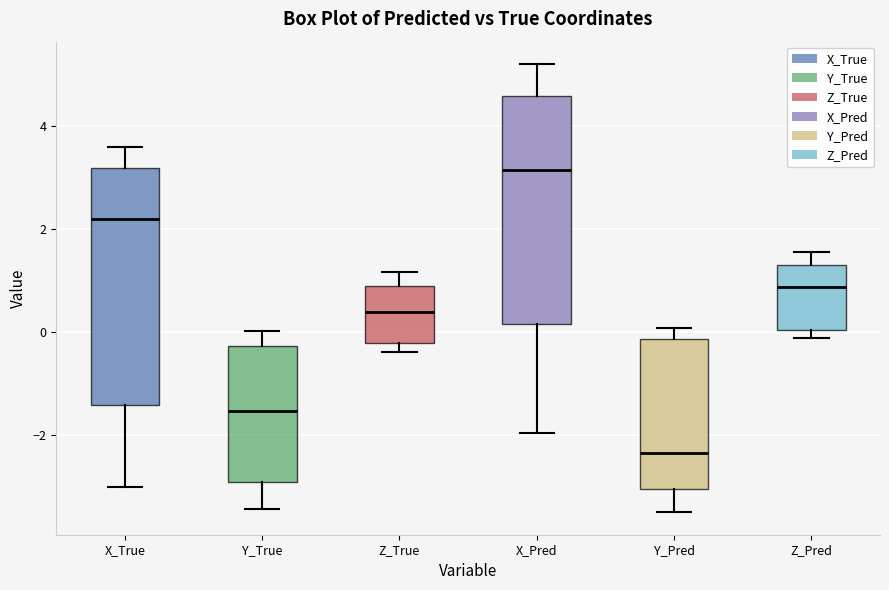

Reading left to right, read every box against the y-axis: the position of its median line, the range the box covers, and the ends of its whiskers. The values are not printed on the chart, so give them approximately, as read against the axis.

X_True: median 2.2, box -1.4 to 3.2, whiskers -3.0 to 3.6
Y_True: median -1.6, box -3.0 to -0.2, whiskers -3.4 to 0.0
Z_True: median 0.4, box -0.2 to 1.0, whiskers -0.4 to 1.2
X_Pred: median 3.2, box 0.2 to 4.6, whiskers -2.0 to 5.2
Y_Pred: median -2.4, box -3.0 to -0.2, whiskers -3.6 to 0.0
Z_Pred: median 0.8, box 0.0 to 1.4, whiskers -0.2 to 1.6